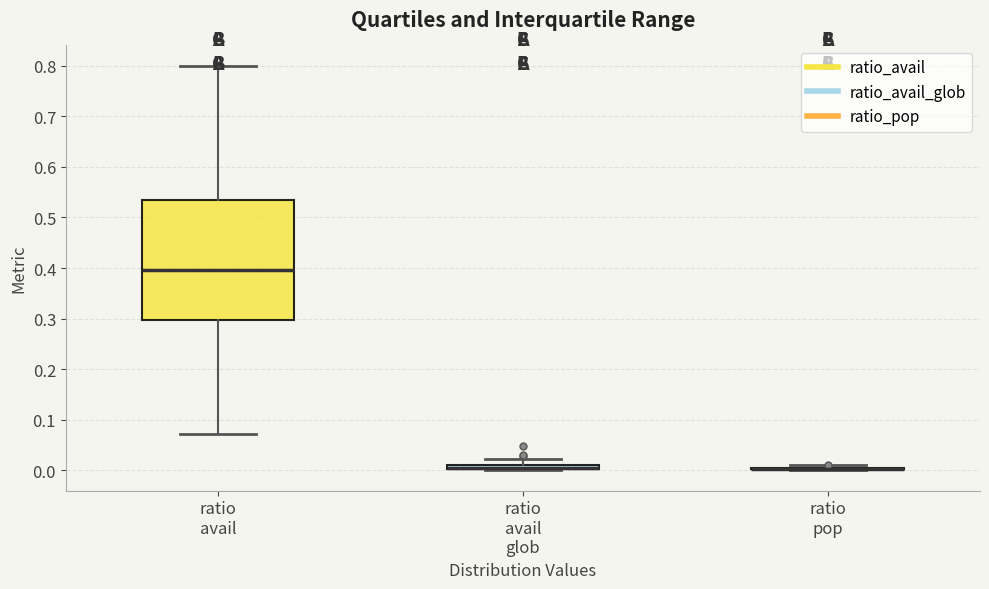

Comparing the boxes themselves (not the whiskers), which one is the tallest?

ratio avail